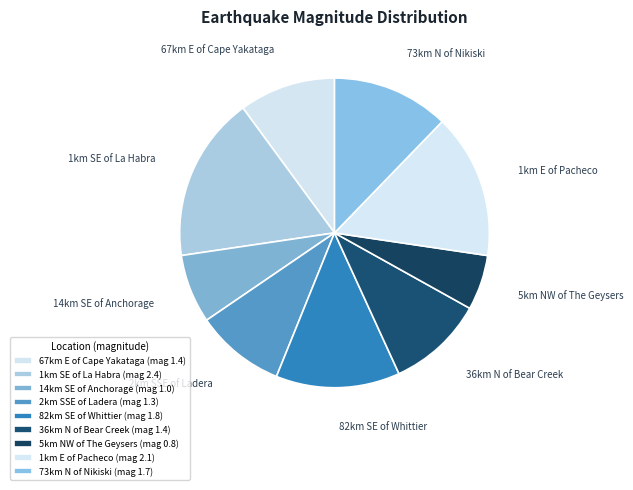

How many segments does this pie chart have?

9